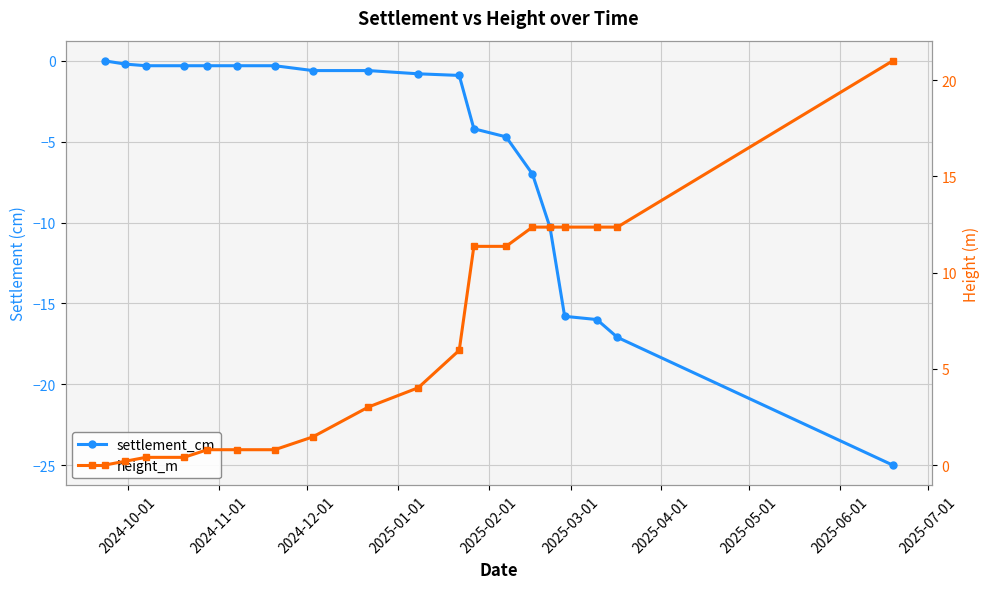

What is the value of the height_m point at the 18th from the left?

12.4